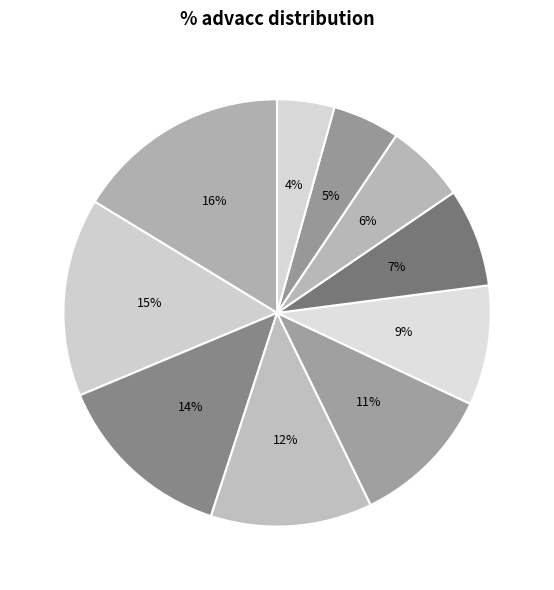

To the nearest percent, what is the difference between the largest and smallest slice percentages?

12%